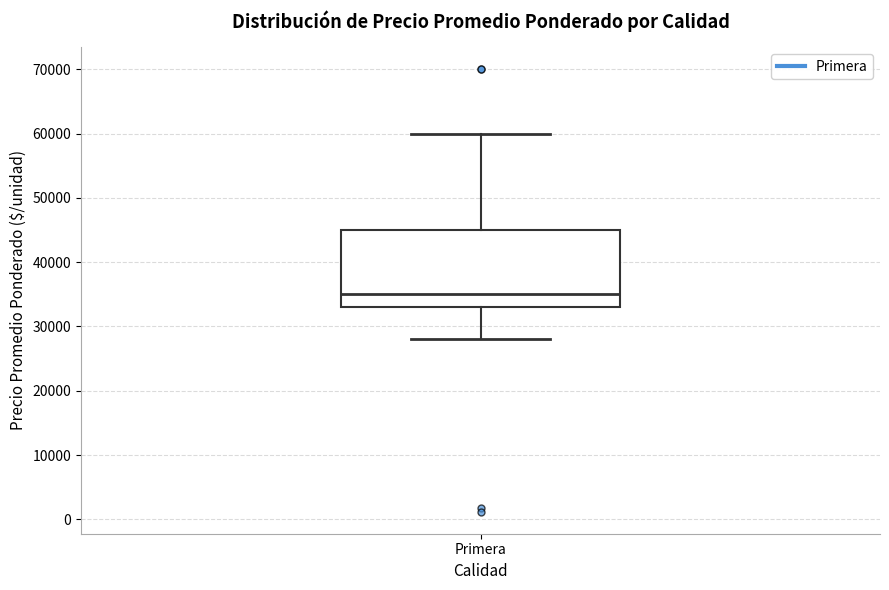

Where does the median line of the box for Primera sit on the y-axis? The values are not printed on the chart, so give them approximately, as read against the axis.

35000